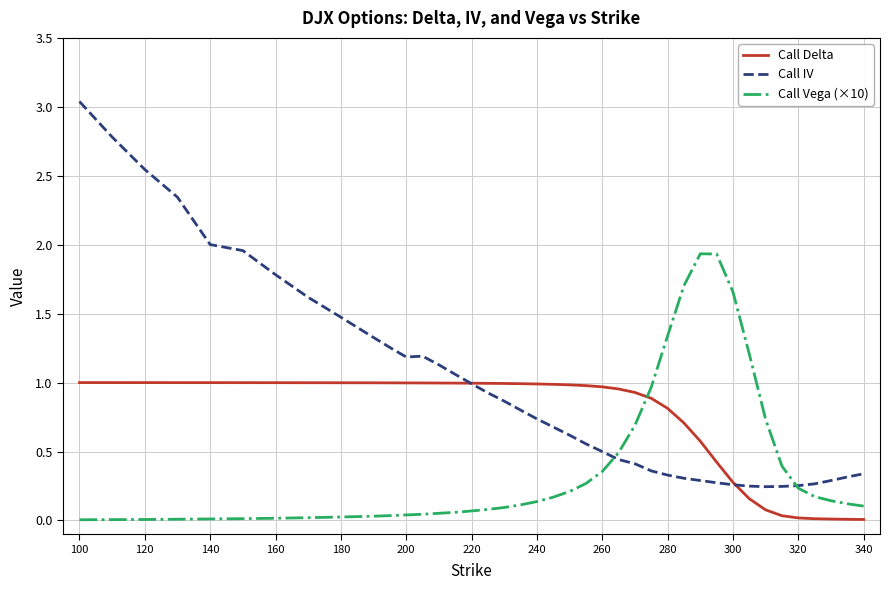

True or false: Call Vega (×10) and Call Delta intersect in this chart.

True